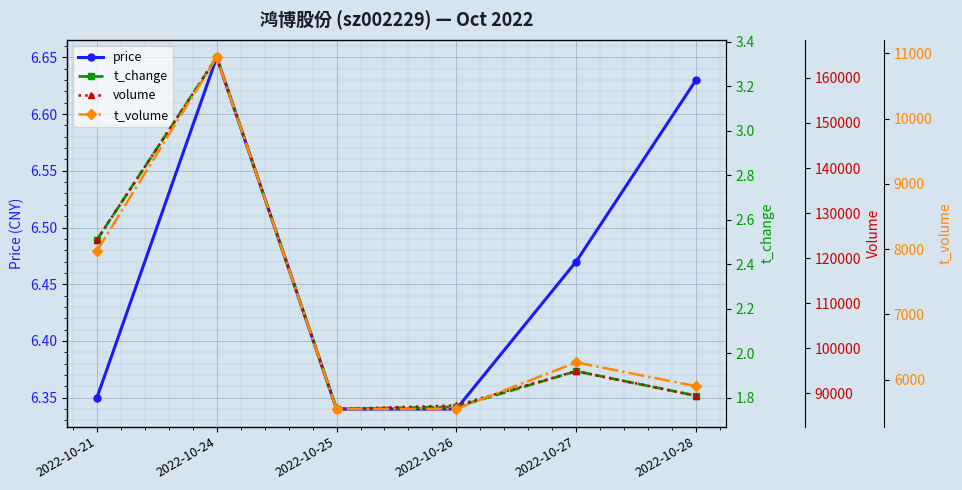

What is the difference between the maximum and minimum values in the t_change series?

1.6